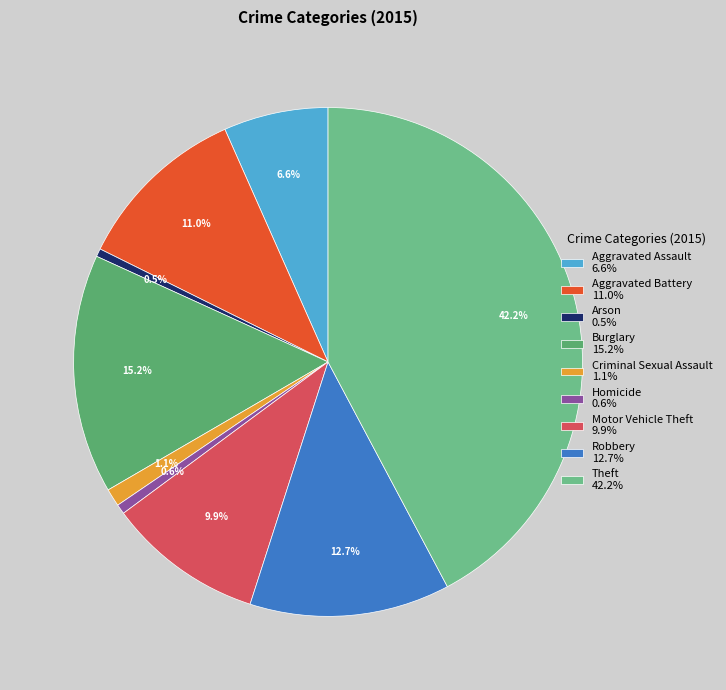

Combined, do Robbery and Burglary account for over 50%?

No